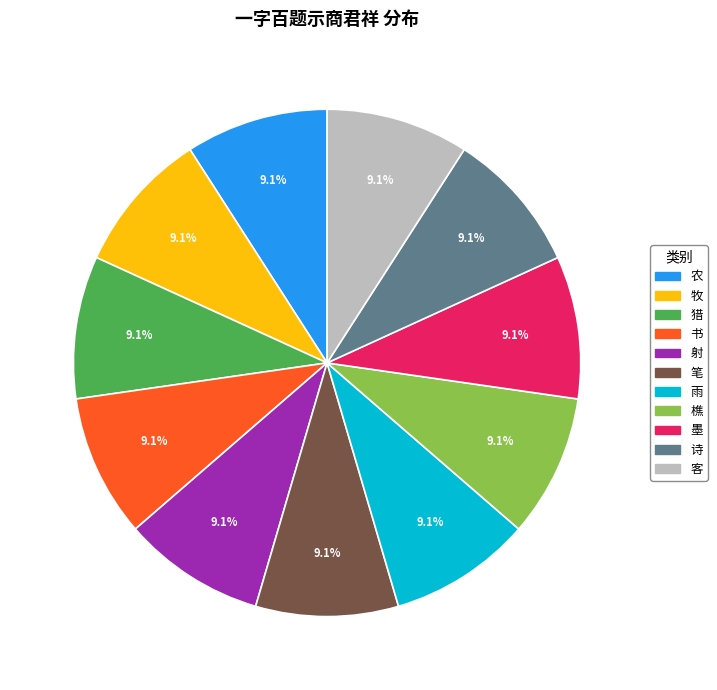

What is the ratio of the value at 雨 to the value at 猎?

1.0